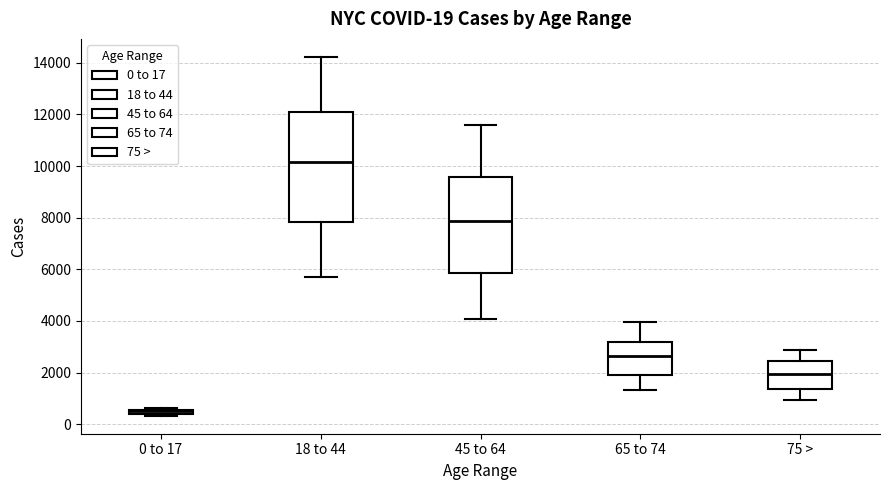

Which box has the highest median line?

18 to 44